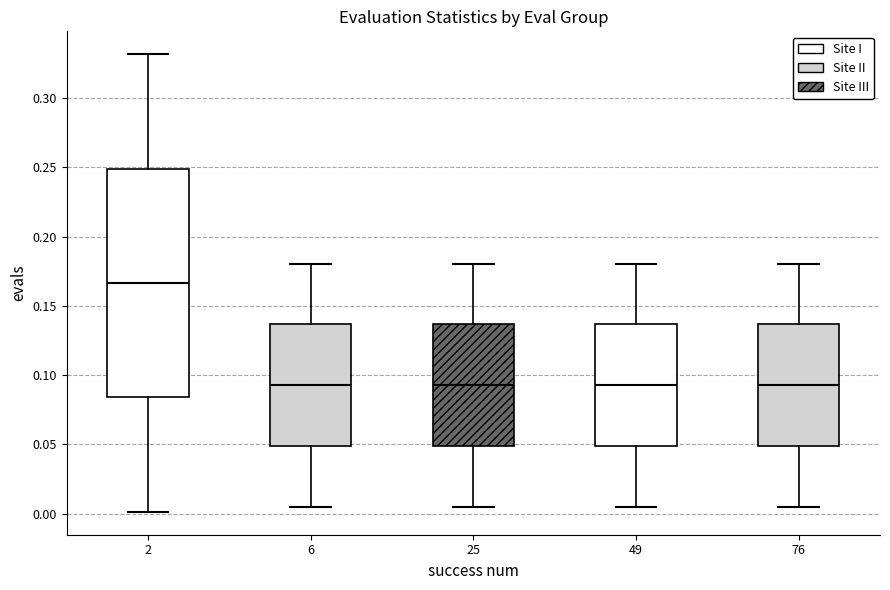

Which box's median line is the highest?

2